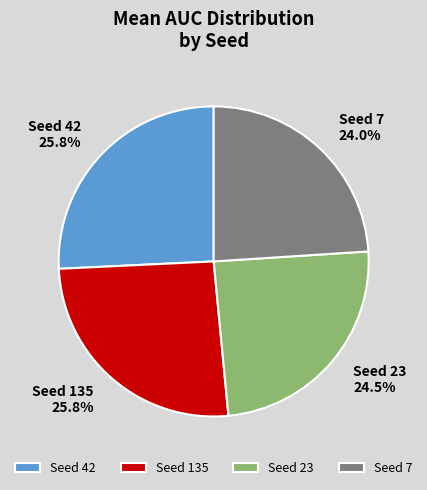

Combined, do Seed 7 and Seed 23 account for over 50%?

No